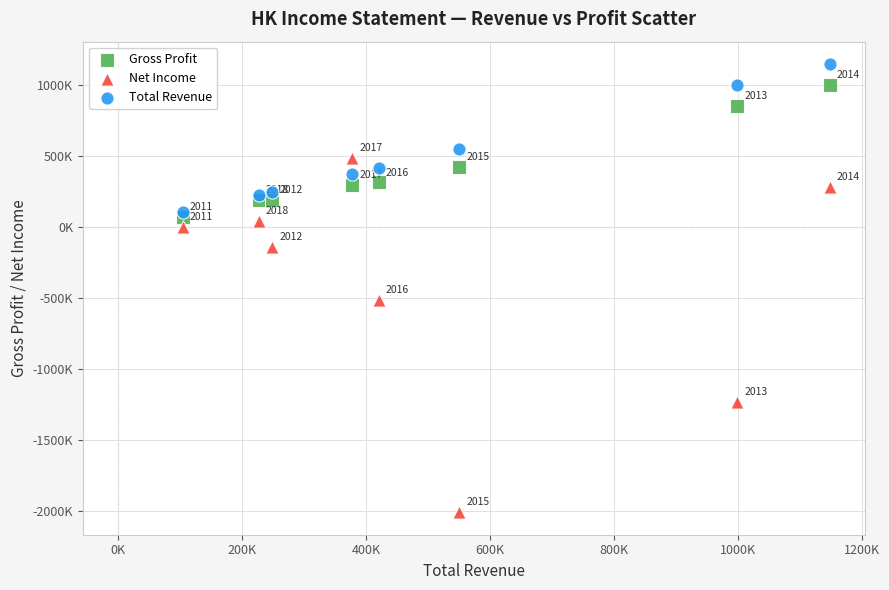

Which series contains the lowest Y value?

Net Income